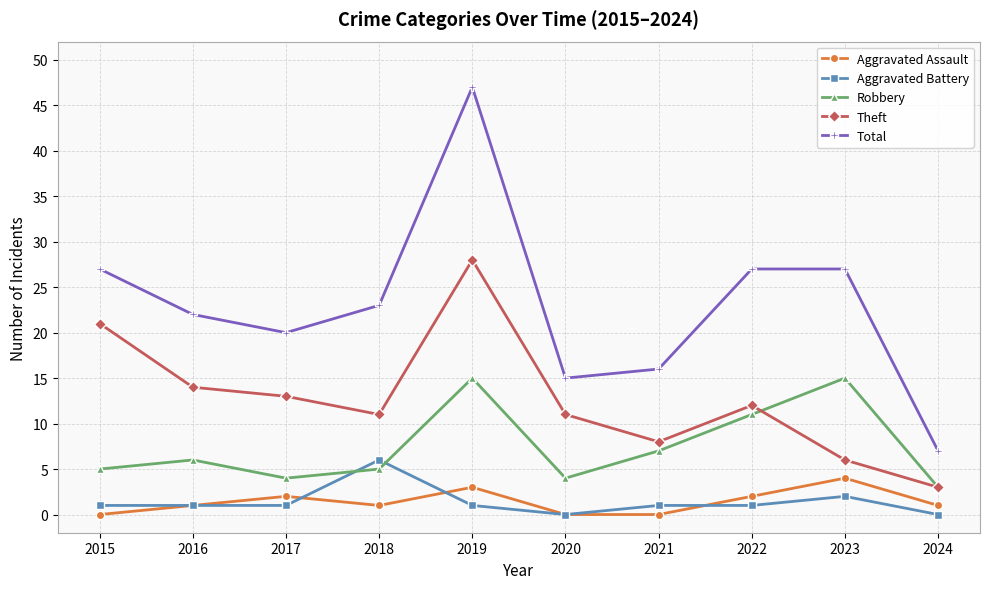

What is the average value of the Aggravated Battery series?

1